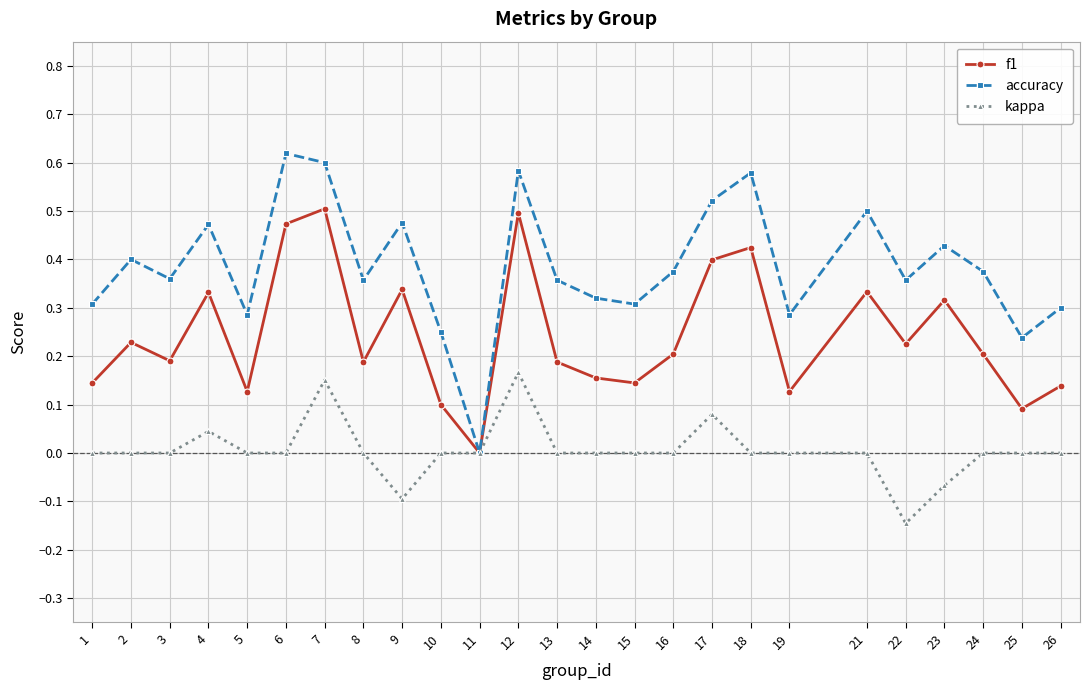

What is the sum of all f1 values?

6.1